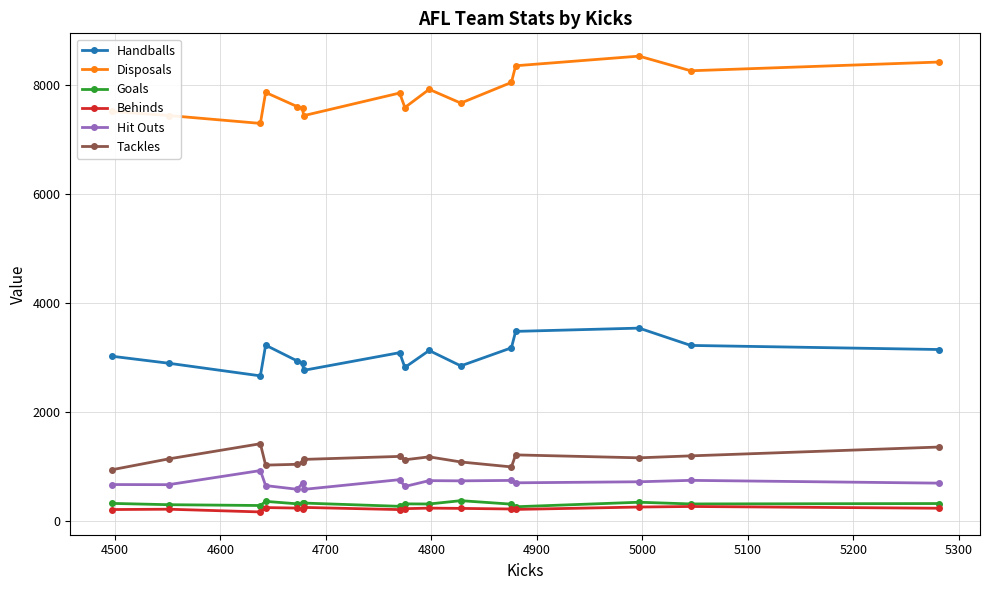

True or false: Hit Outs and Goals intersect in this chart.

False